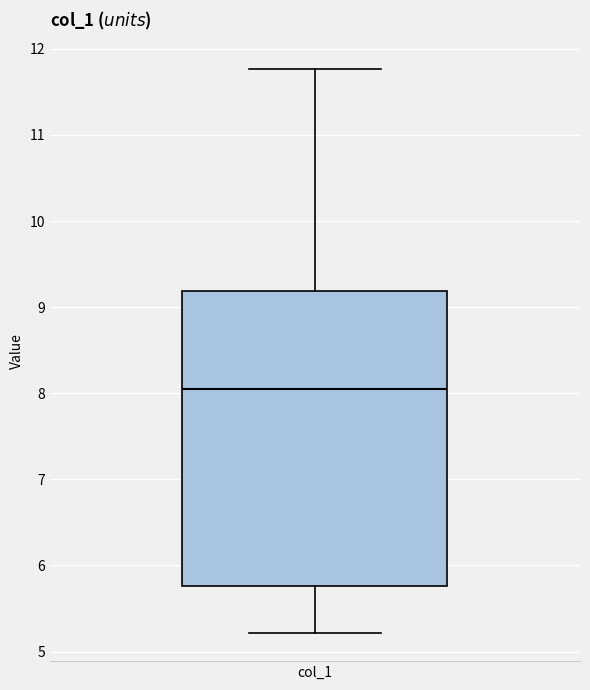

Where does the lower whisker of the box for col_1 end on the y-axis? The values are not printed on the chart, so give them approximately, as read against the axis.

5.2